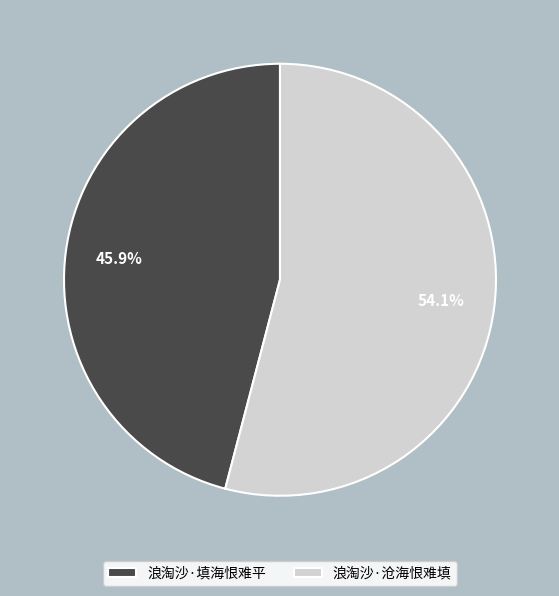

Which slice represents more than half of the pie?

浪淘沙·沧海恨难填